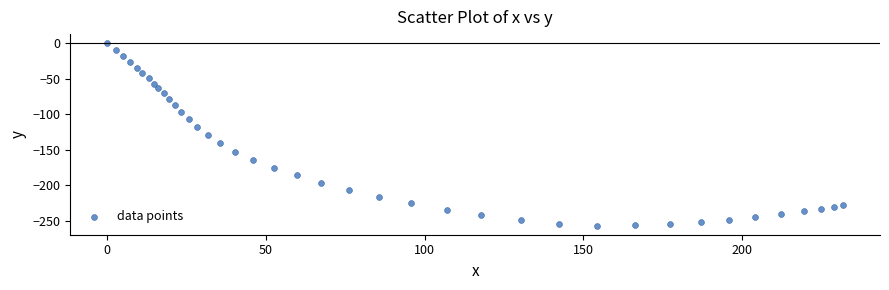

What is the range of X values (max minus min)?

231.8